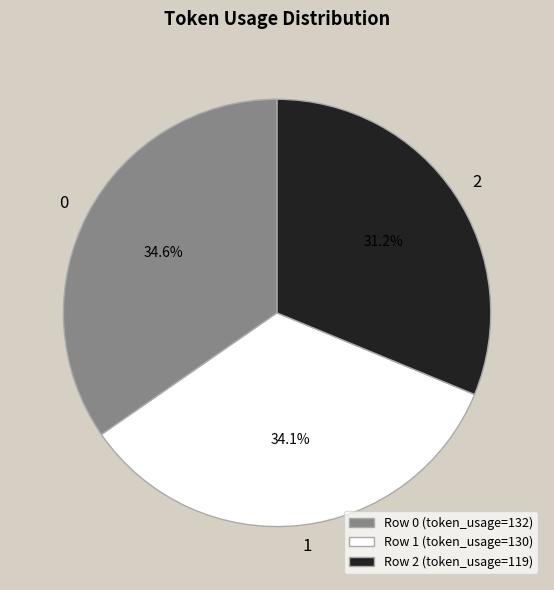

To the nearest percent, what portion does 1 represent?

34%